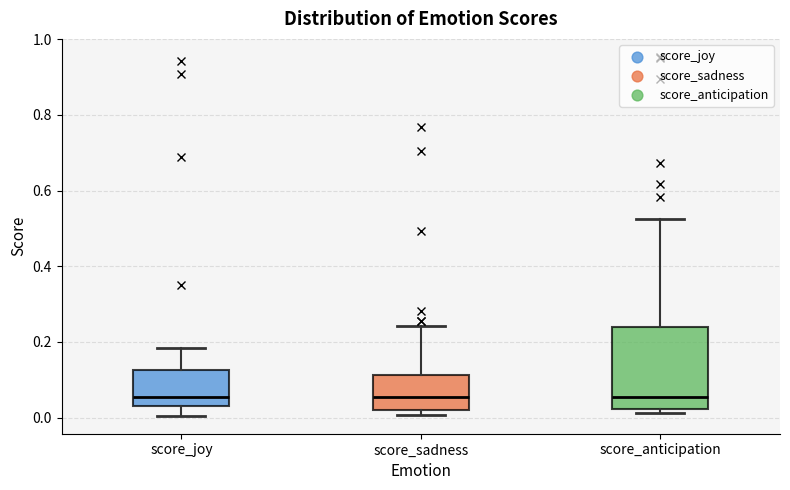

Comparing the boxes themselves (not the whiskers), which one is the tallest?

score_anticipation